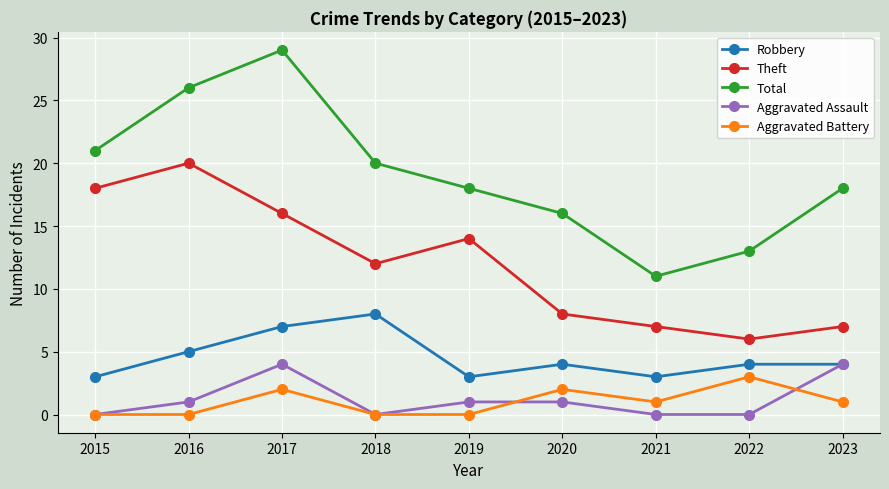

True or false: Robbery has a value of 5 at 2015.

False